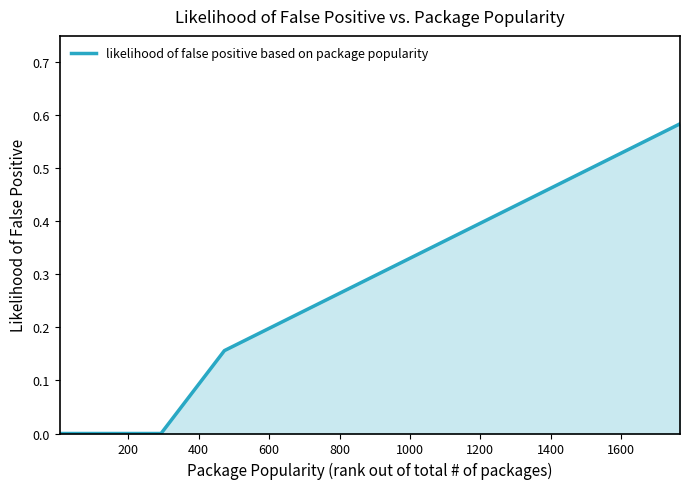

How many lines are shown in the chart?

1